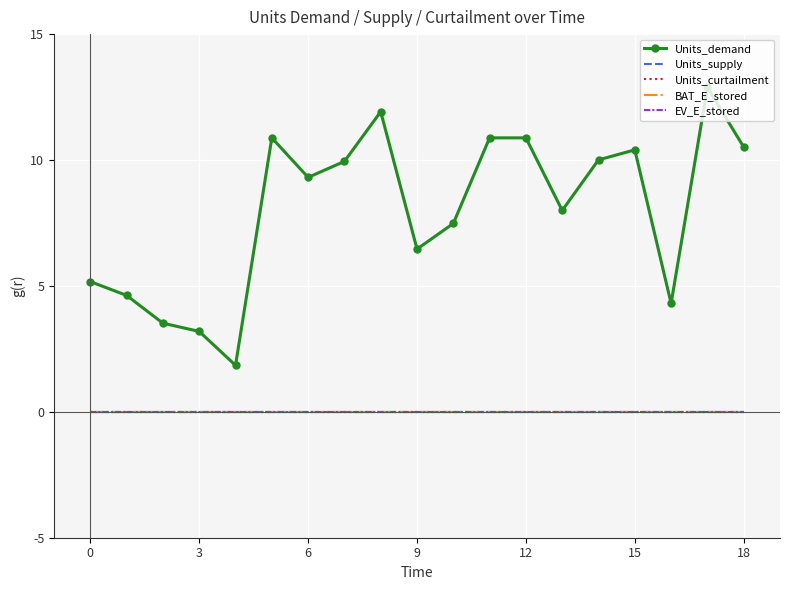

Reading left to right, what are all the values shown in this chart?

Units_demand: 5.2	4.6	3.5	3.2	1.8	10.9	9.3	9.9	11.9	6.5	7.5	10.9	10.9	8.0	10.0	10.4	4.3	12.9	10.5
Units_supply: 0.0	0.0	0.0	0.0	0.0	0.0	0.0	0.0	0.0	0.0	0.0	0.0	0.0	0.0	0.0	0.0	0.0	0.0	0.0
Units_curtailment: 0.0	0.0	0.0	0.0	0.0	0.0	0.0	0.0	0.0	0.0	0.0	0.0	0.0	0.0	0.0	0.0	0.0	0.0	0.0
BAT_E_stored: 0.0	0.0	0.0	0.0	0.0	0.0	0.0	0.0	0.0	0.0	0.0	0.0	0.0	0.0	0.0	0.0	0.0	0.0	0.0
EV_E_stored: 0.0	0.0	0.0	0.0	0.0	0.0	0.0	0.0	0.0	0.0	0.0	0.0	0.0	0.0	0.0	0.0	0.0	0.0	0.0